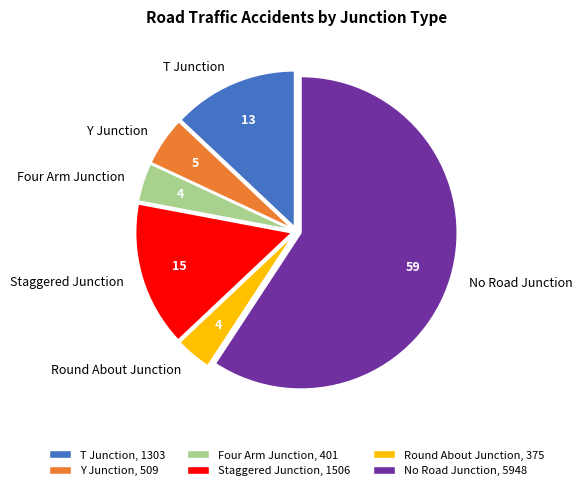

Is the sum of Four Arm Junction and Round About Junction greater than half?

No